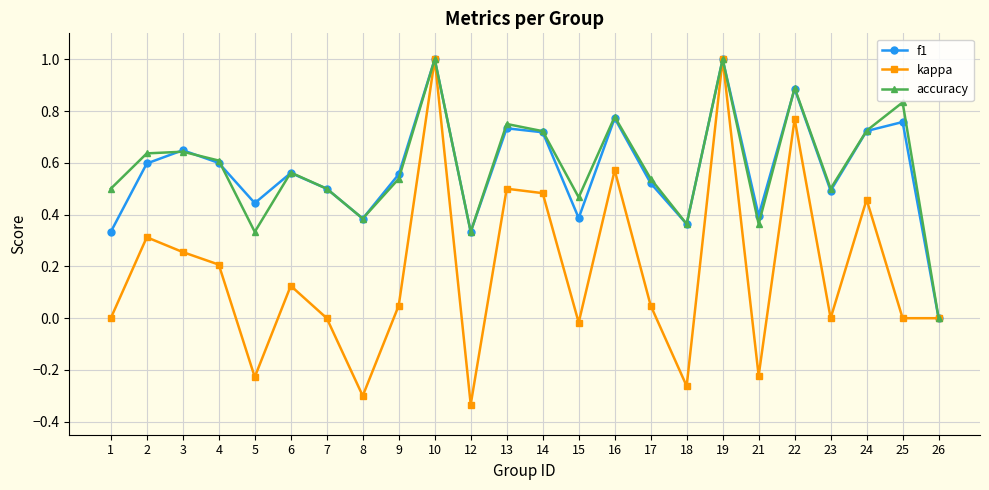

Is the value of accuracy at 3 greater than the value of f1 at 12?

Yes